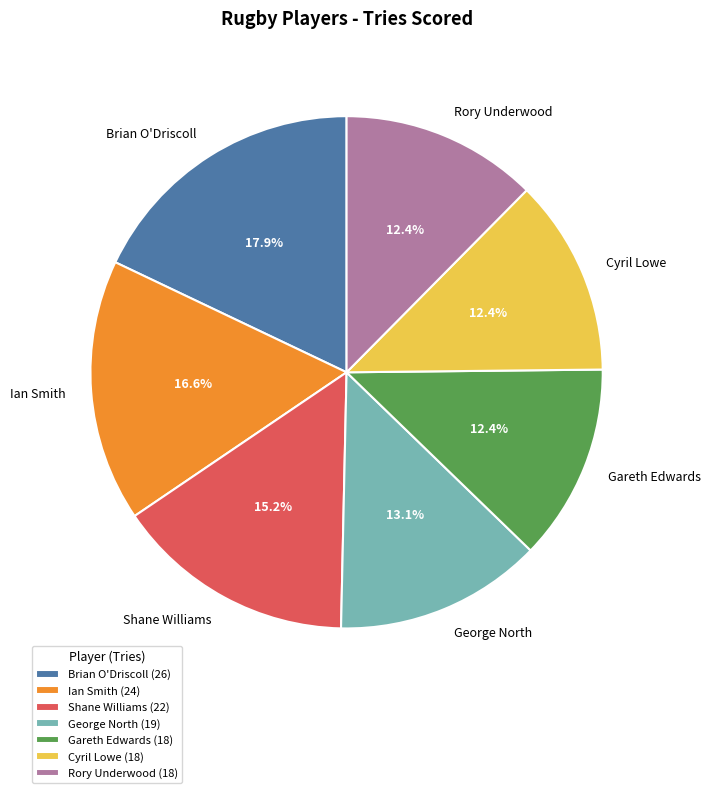

Is Rory Underwood the majority of the pie?

No